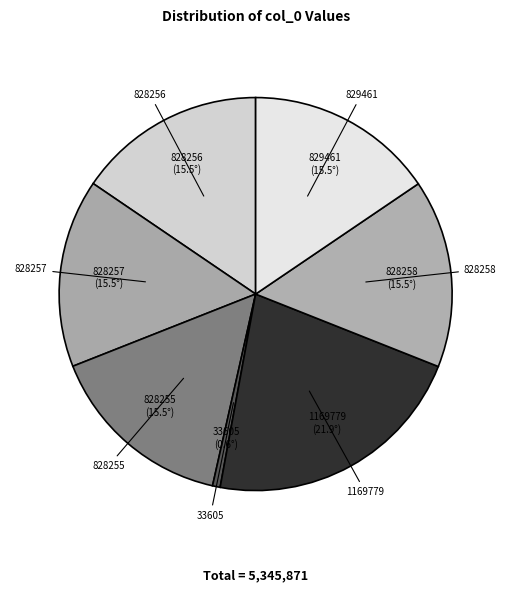

Which slice is the largest?

1169779